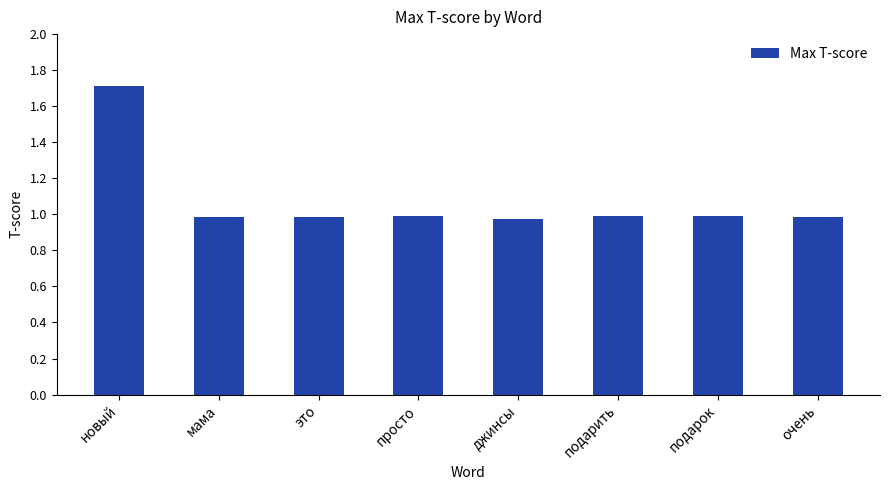

Between подарить and новый, which is larger?

новый